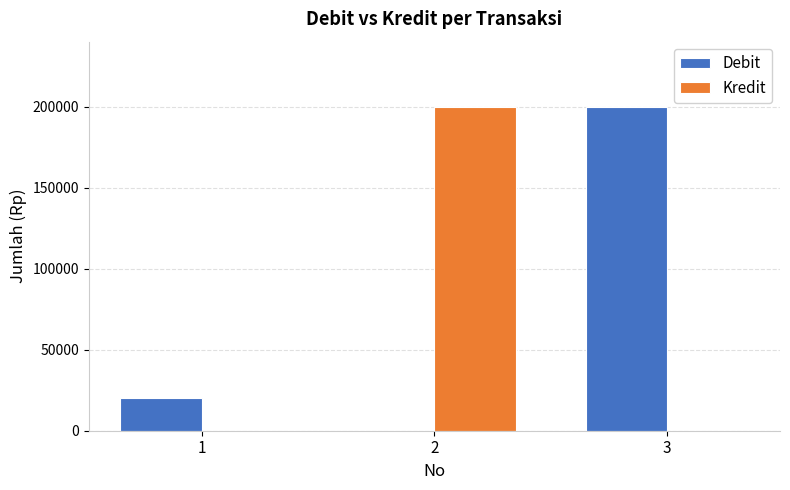

What is the spread (max minus min) of values at 3?

200000